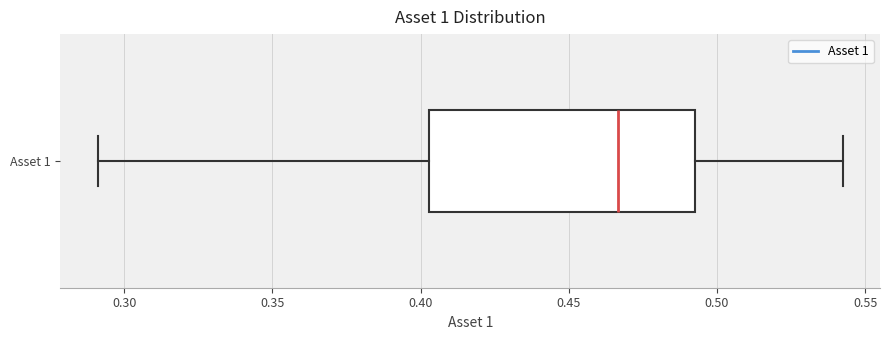

Read this box plot against the x-axis: the position of the median line, the range covered by the box, and the ends of both whiskers. The values are not printed on the chart, so give them approximately, as read against the axis.

median 0.465, box 0.405 to 0.495, whiskers 0.290 to 0.540